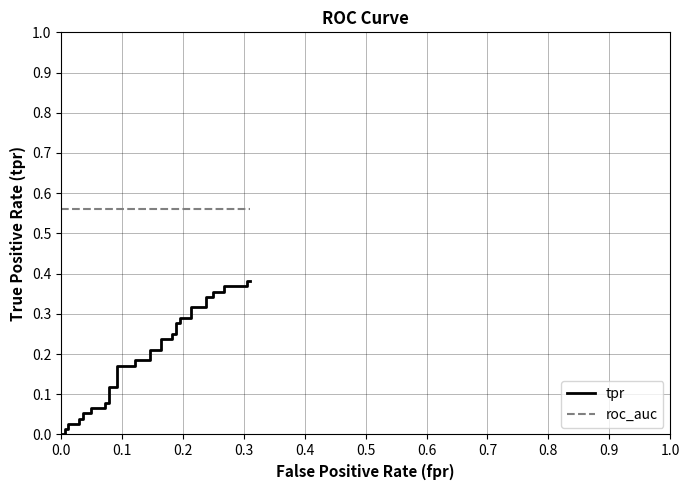

At how many categories does at least one series exceed 0?

40